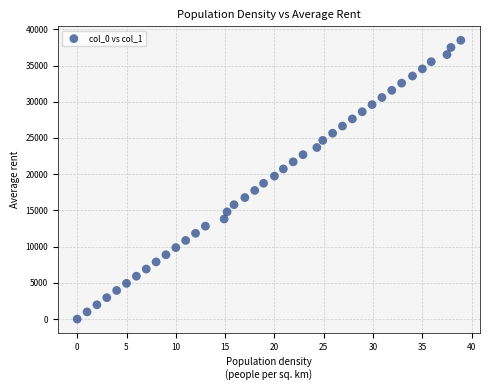

What is the range of Y values (max minus min)?

38490.2